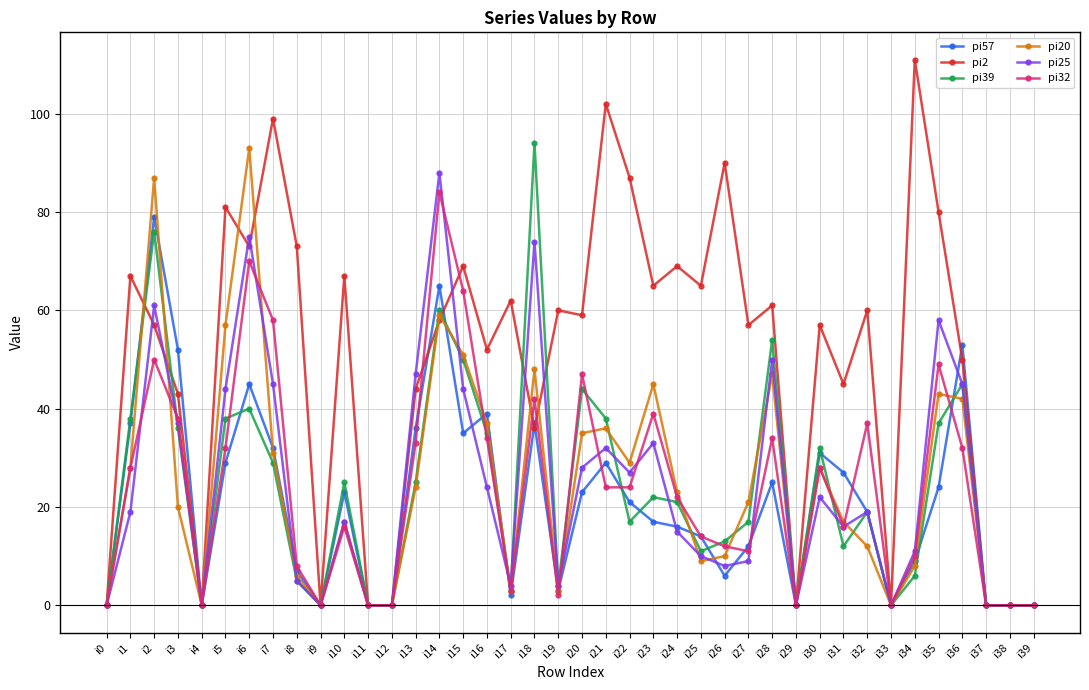

Which series changed the most between i7 and i18?

pi39